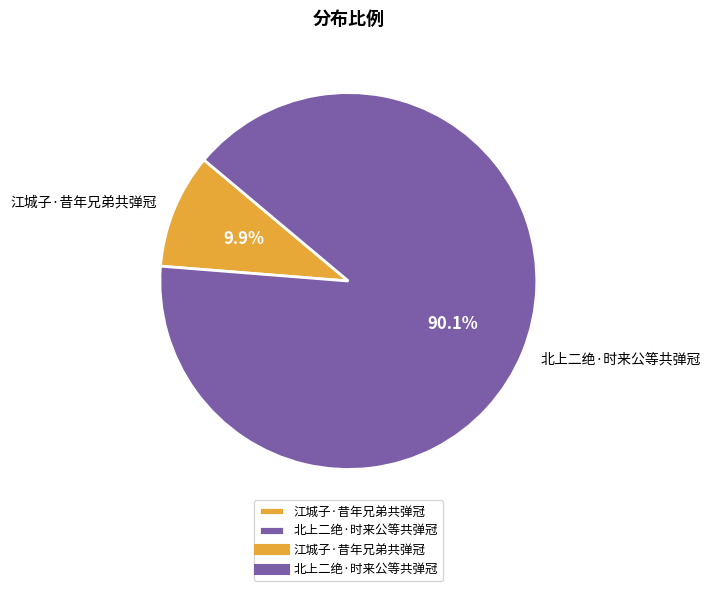

Is there any slice that represents more than half of the pie?

Yes